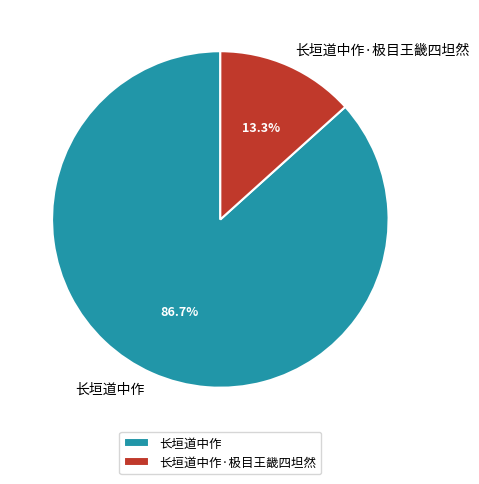

Approximately how many times larger is the value at 长垣道中作·极目王畿四坦然 compared to 长垣道中作?

0.2